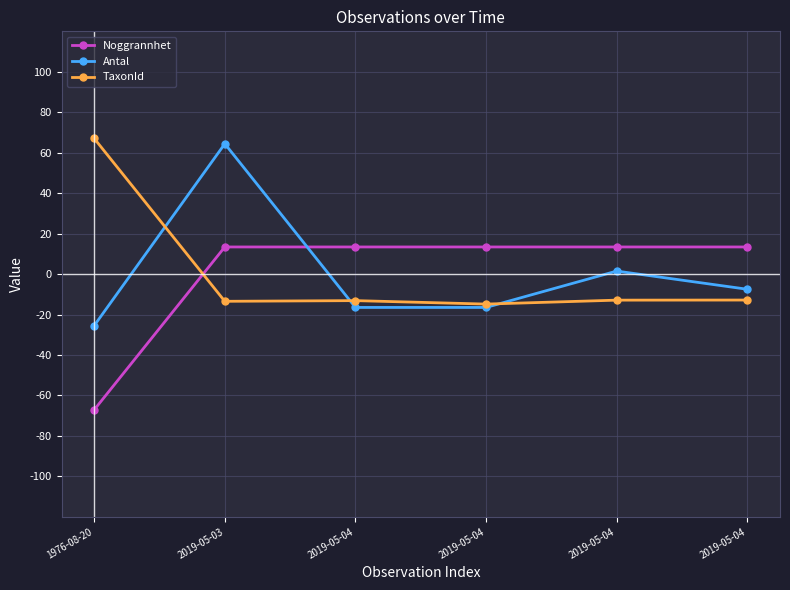

How many values in TaxonId are above zero?

1